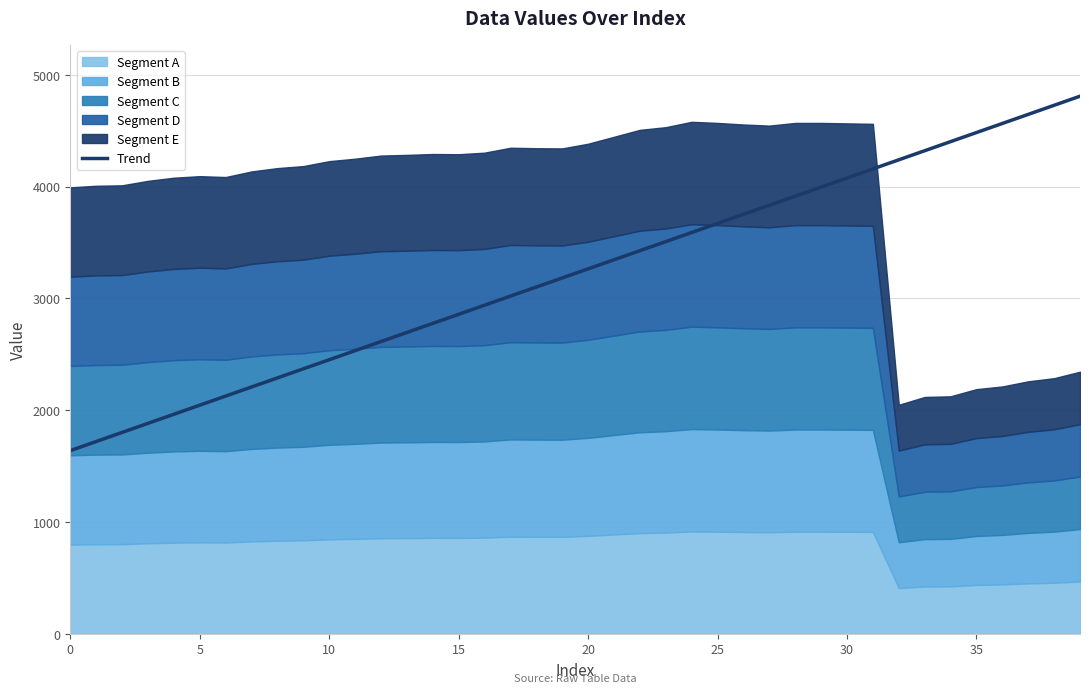

What is the lowest value of the Trend series?

1639.2